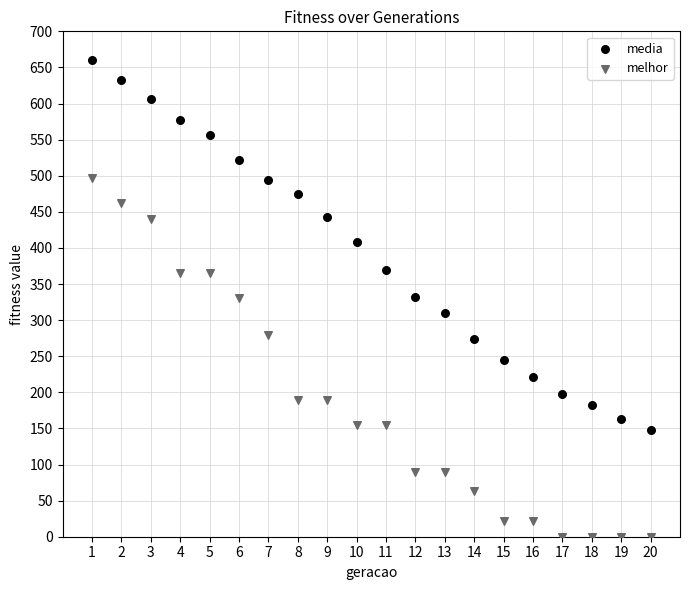

Which series contains the highest Y value?

media